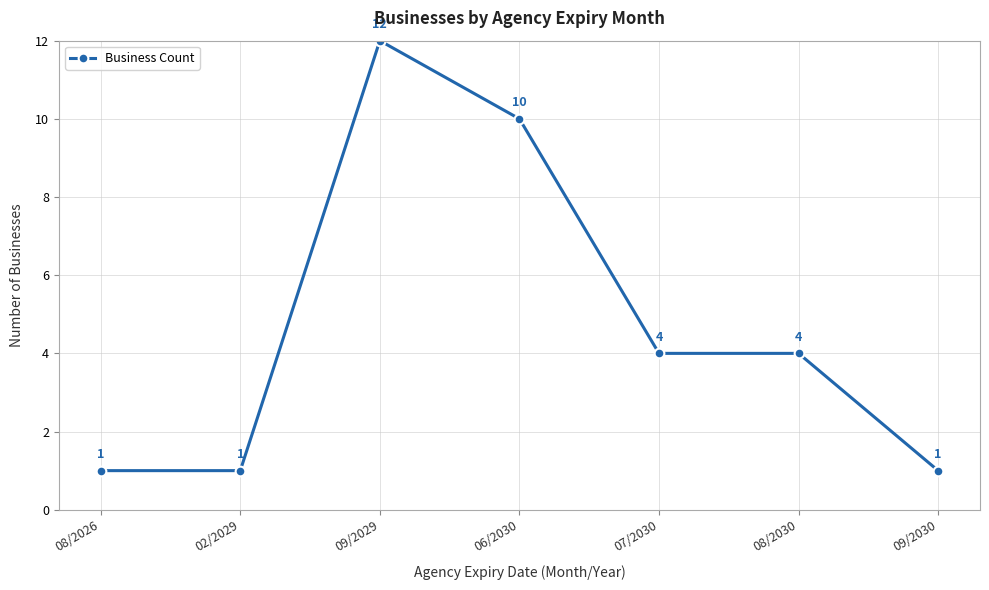

The chart shows a value of 0 at 02/2029. True or false?

False